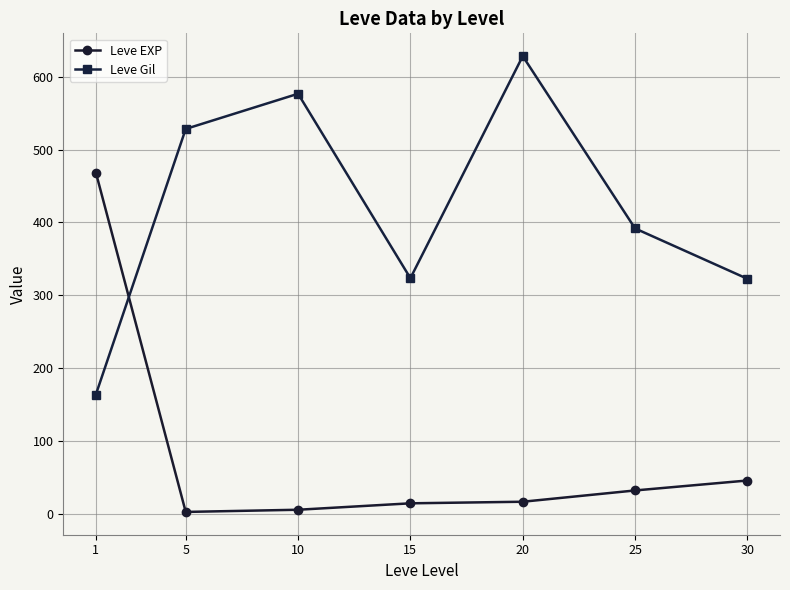

At which label does Leve Gil reach its minimum?

1